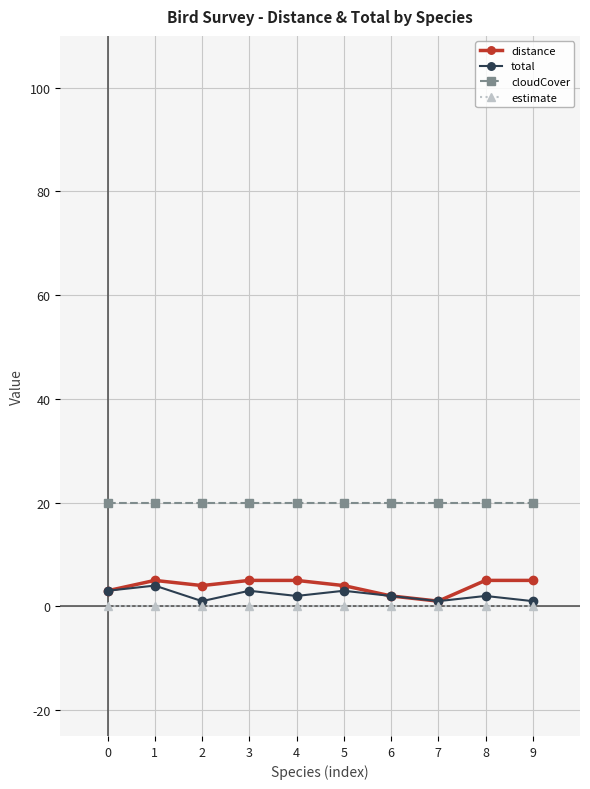

What is the maximum value shown in the chart?

20